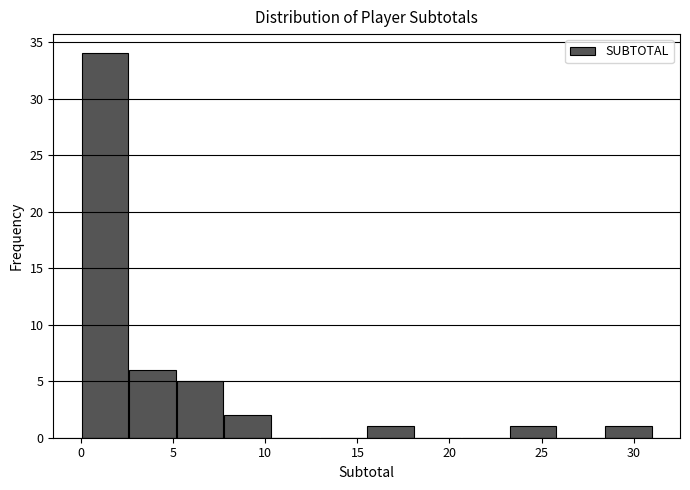

Reading left to right, list every bar in this chart as the range it spans on the x-axis followed by its height. Neither the bar edges nor the heights are printed on the chart, so give them approximately, as read against the axes.

0.0 to 2.5: 34
2.5 to 5.0: 6
5.0 to 8.0: 5
8.0 to 10.5: 2
10.5 to 13.0: 0
13.0 to 15.5: 0
15.5 to 18.0: 1
18.0 to 20.5: 0
20.5 to 23.5: 0
23.5 to 26.0: 1
26.0 to 28.5: 0
28.5 to 31.0: 1